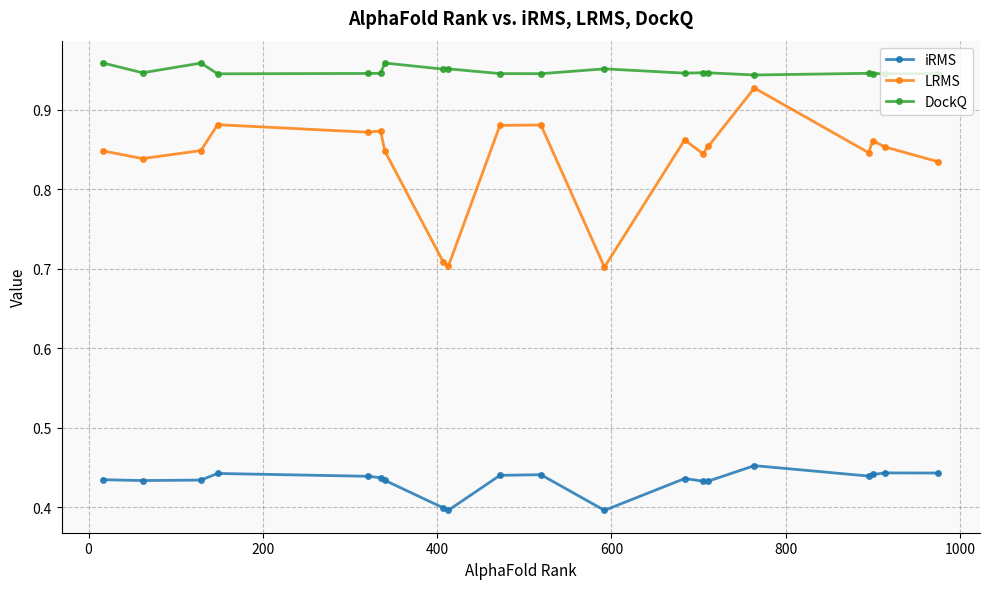

Count the iRMS values in the range 0 to 1.

20